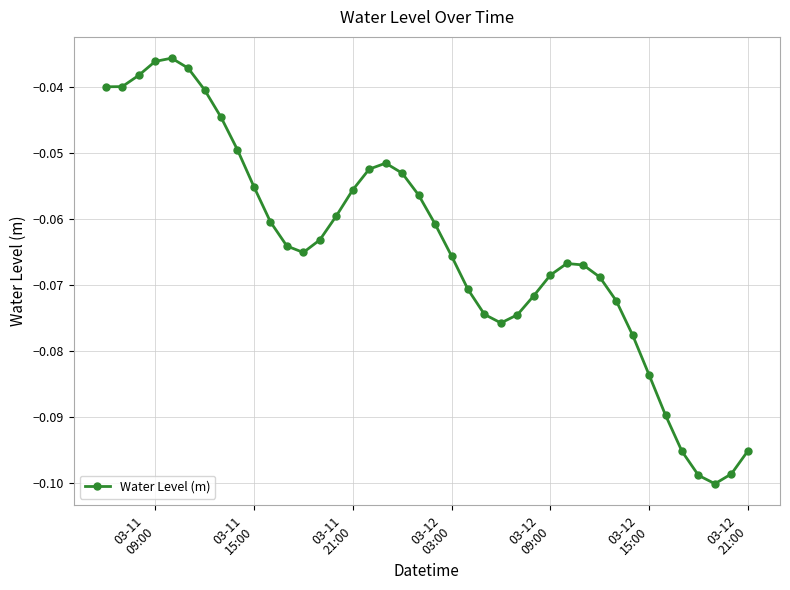

True or false: the data has more than 2 interior local peaks.

True